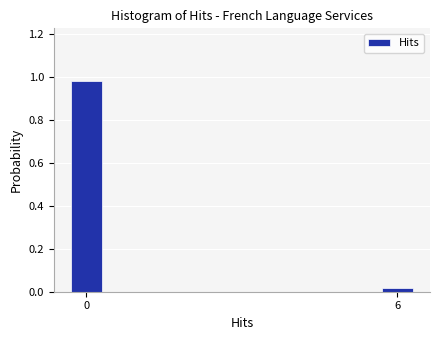

At which label is the value closest to 0?

6